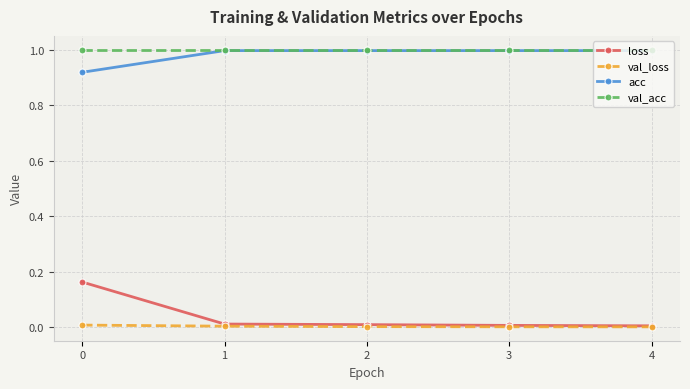

What is the value of the acc point at the 5th from the left?

1.0